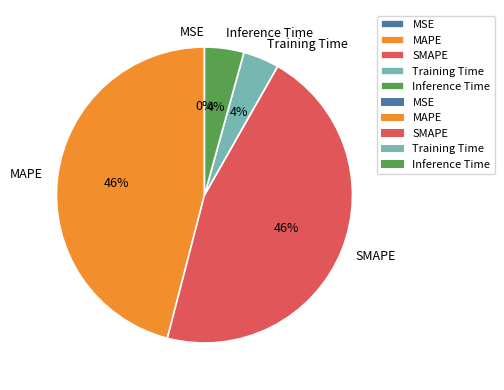

Does any single category account for the majority?

No